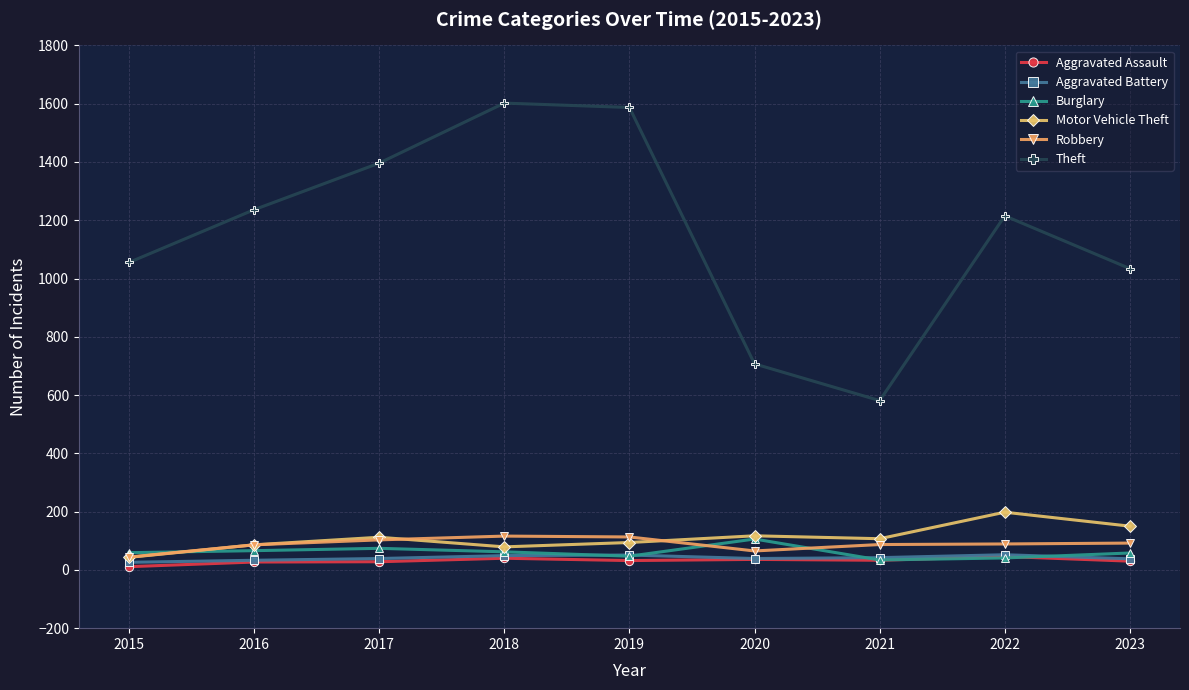

What is the total value across all series at 2022?

1641